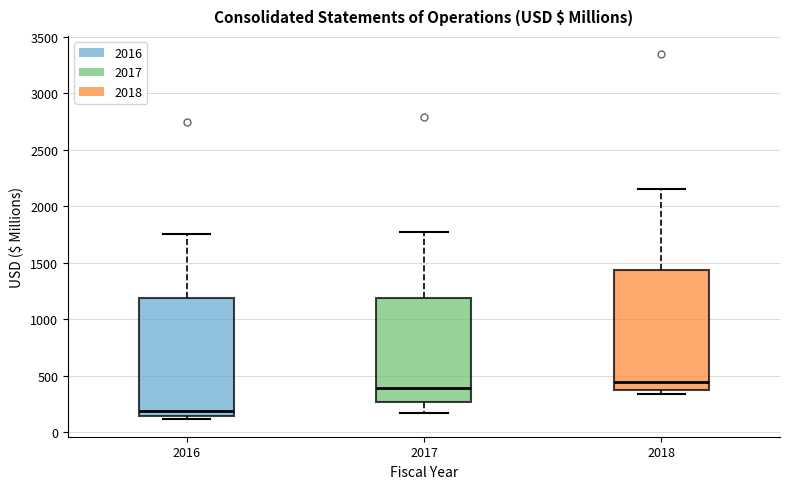

Reading left to right, read every box against the y-axis: the position of its median line, the range the box covers, and the ends of its whiskers. The values are not printed on the chart, so give them approximately, as read against the axis.

2016: median 200, box 150 to 1200, whiskers 100 to 1750
2017: median 400, box 250 to 1200, whiskers 150 to 1750
2018: median 450, box 350 to 1450, whiskers 350 (just below the box's lower edge) to 2150